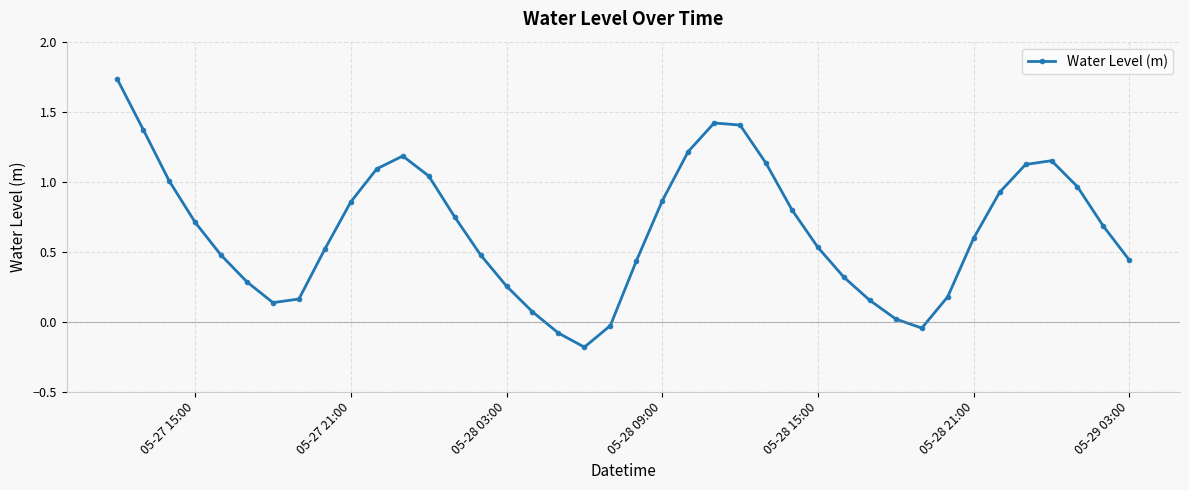

True or false: the data has more than 2 interior local peaks.

True